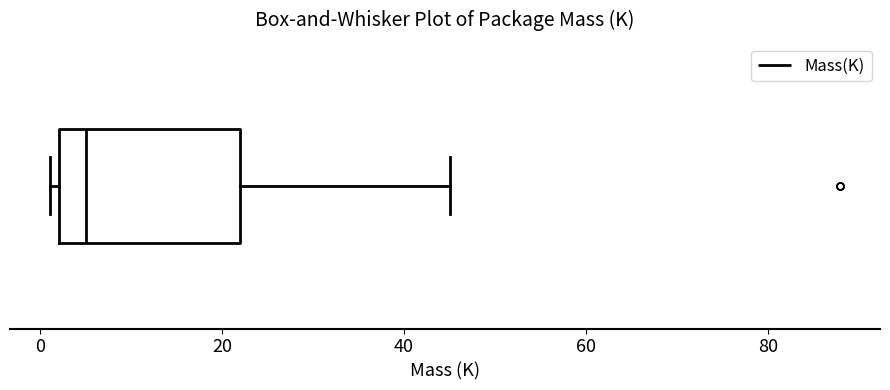

Read this box plot against the x-axis: the position of the median line, the range covered by the box, and the ends of both whiskers. The values are not printed on the chart, so give them approximately, as read against the axis.

median 6, box 2 to 22, whiskers 2 (just left of the box's left edge) to 46